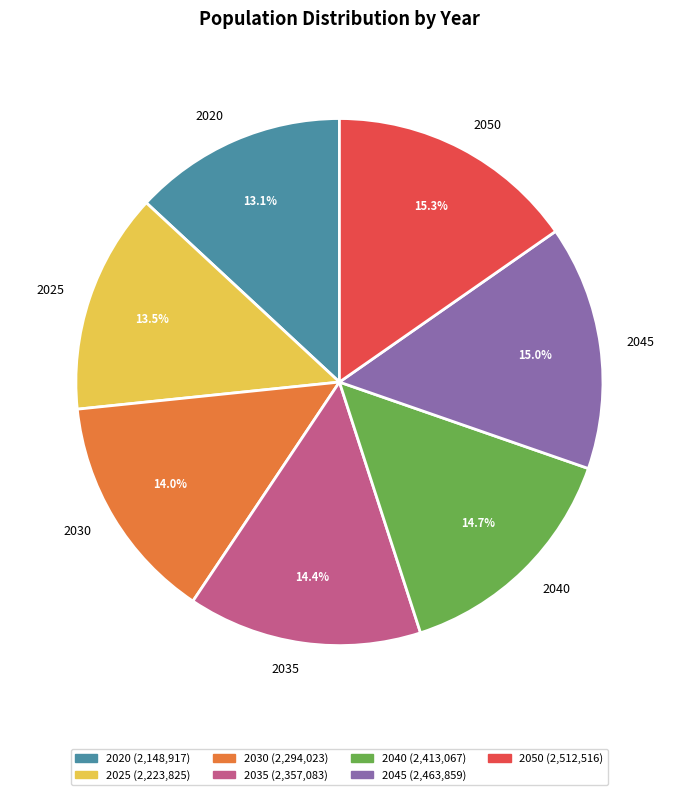

Is 2020 the majority of the pie?

No